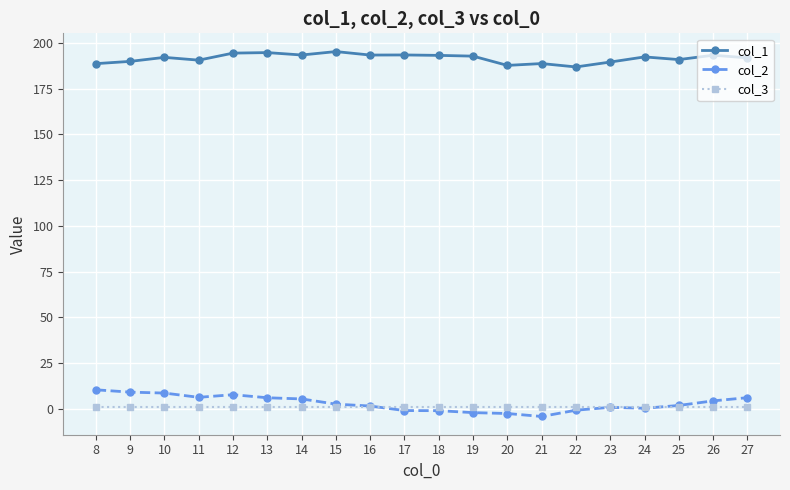

True or false: col_1 and col_3 cross at least once.

False